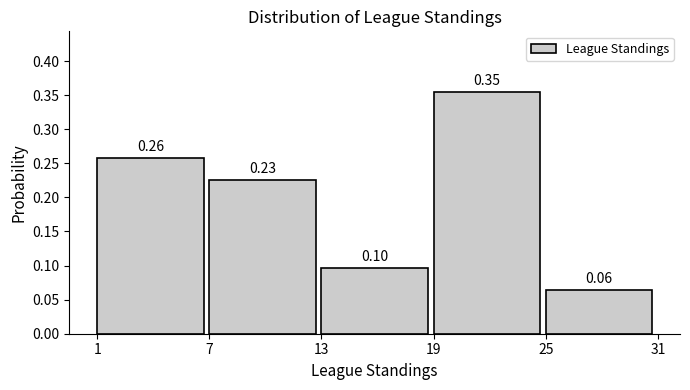

Which range on the x-axis has the tallest bar?

19 to 25